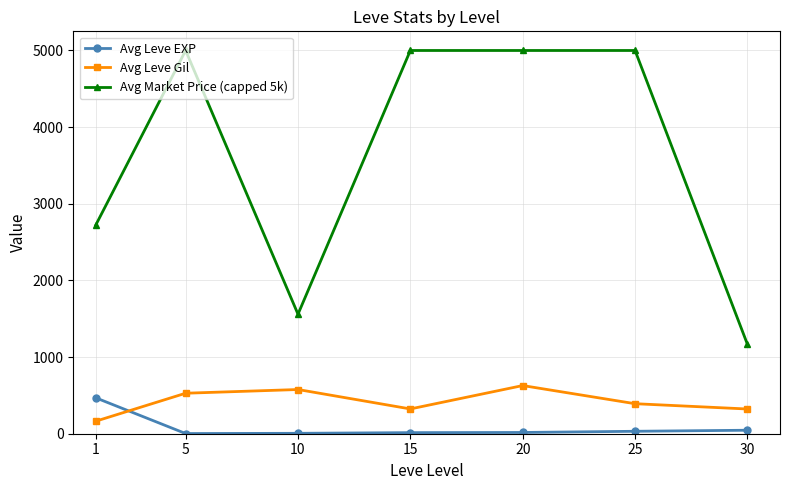

What is the difference between the Avg Leve EXP values at 30 and 15?

31.3